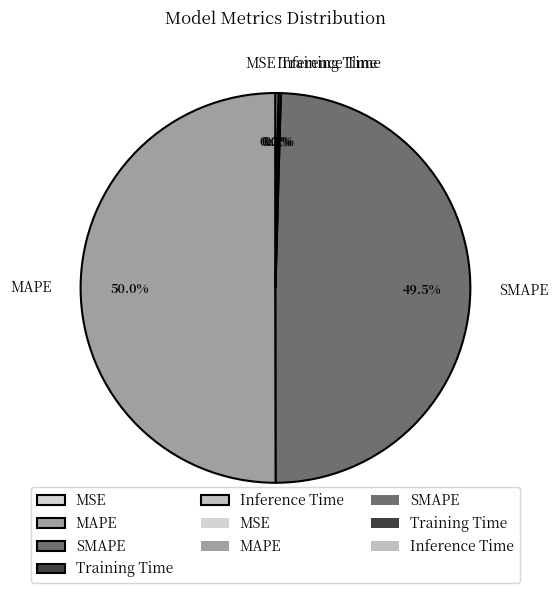

What portion of the pie excludes SMAPE?

50.5%